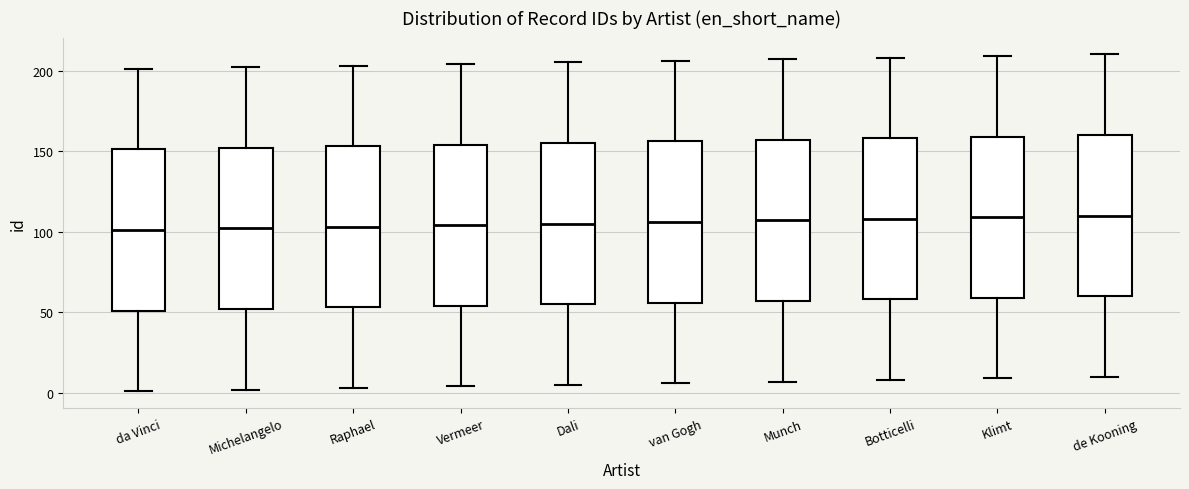

Reading left to right, read every box against the y-axis: the position of its median line, the range the box covers, and the ends of its whiskers. The values are not printed on the chart, so give them approximately, as read against the axis.

da Vinci: median 100, box 50 to 150, whiskers 0 to 200
Michelangelo: median 100, box 50 to 150, whiskers 0 to 200
Raphael: median 105, box 55 to 155, whiskers 5 to 205
Vermeer: median 105, box 55 to 155, whiskers 5 to 205
Dali: median 105, box 55 to 155, whiskers 5 to 205
van Gogh: median 105, box 55 to 155, whiskers 5 to 205
Munch: median 105, box 55 to 155, whiskers 5 to 205
Botticelli: median 110, box 60 to 160, whiskers 10 to 210
Klimt: median 110, box 60 to 160, whiskers 10 to 210
de Kooning: median 110, box 60 to 160, whiskers 10 to 210